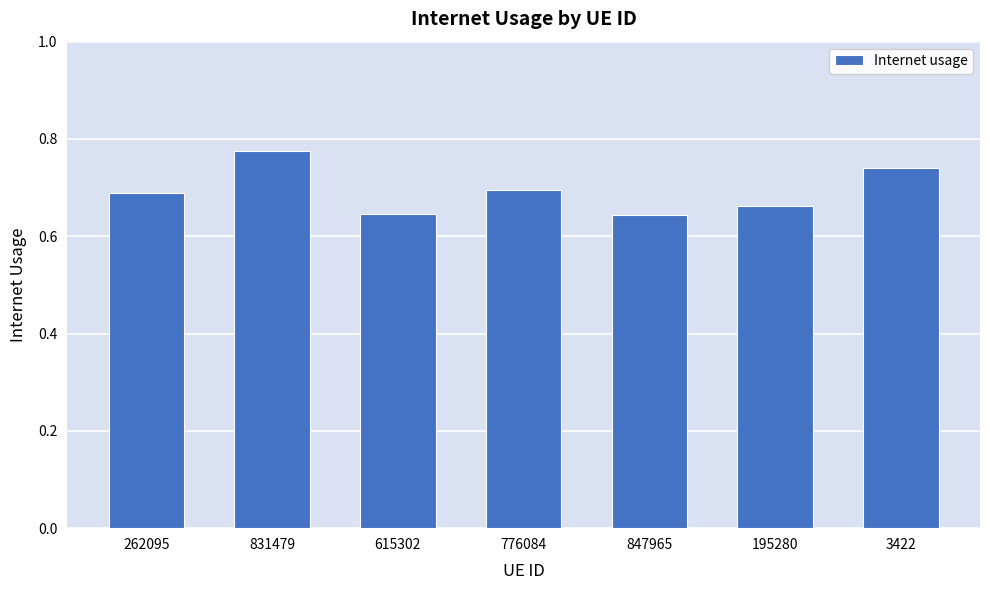

What is the label of the 7th bar from the left?

3422